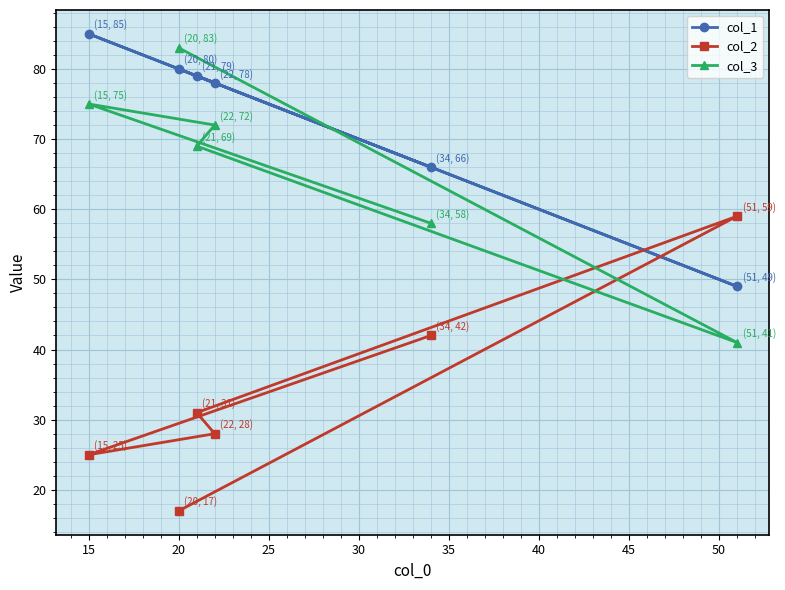

What is the difference between the second highest and second lowest values in the col_3 series?

17